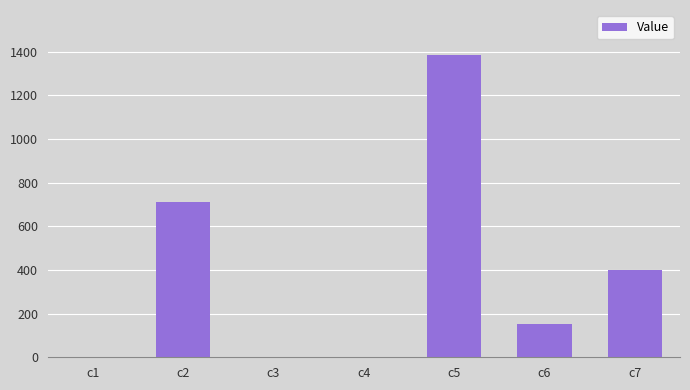

The chart shows a value of 1.0 at c1. True or false?

True